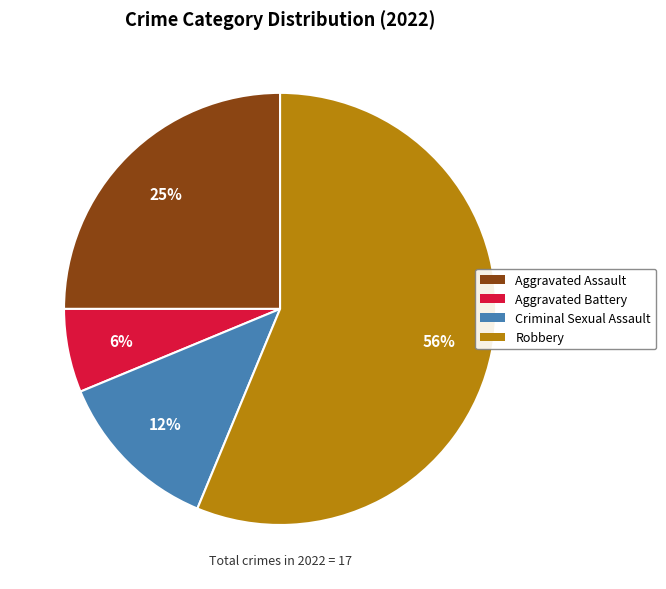

To the nearest percent, what is the average slice percentage?

25%